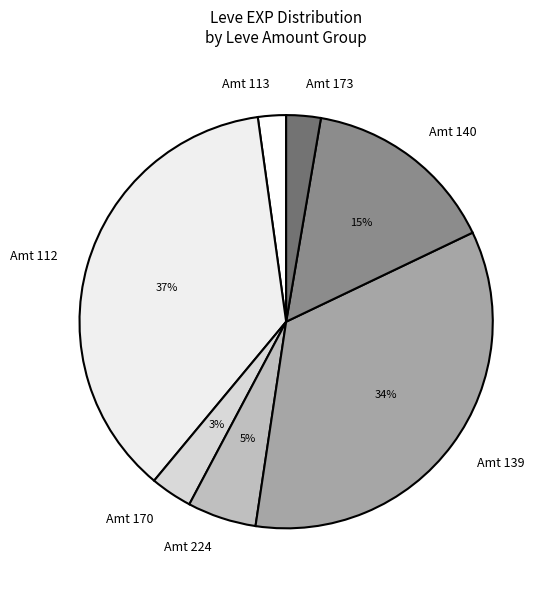

To the nearest percent, what is the average slice percentage?

14%